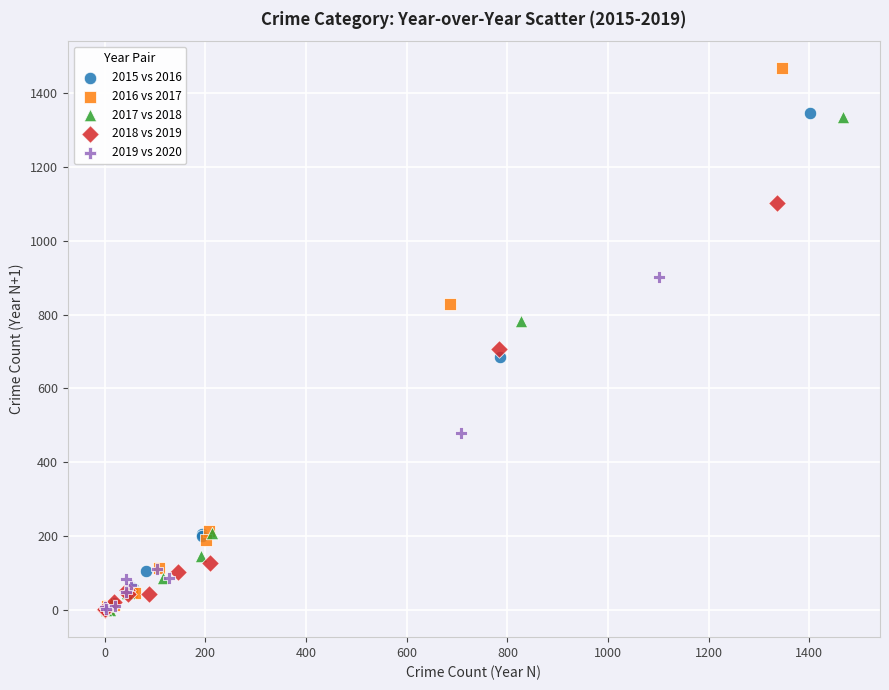

Which series has the widest spread of Y values?

2016 vs 2017